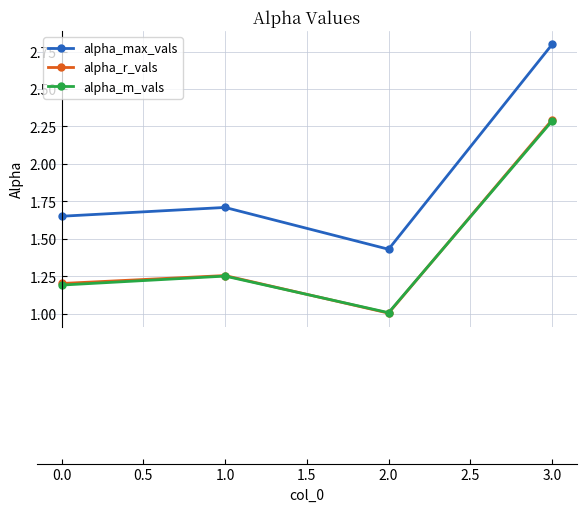

What is the sum of all alpha_r_vals values?

5.8